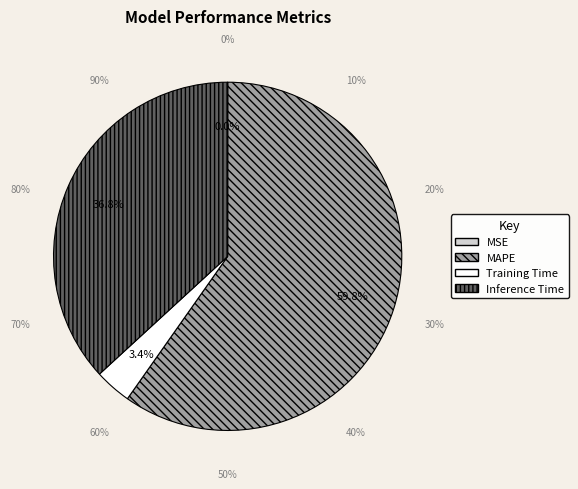

Count the number of slices in the pie.

4